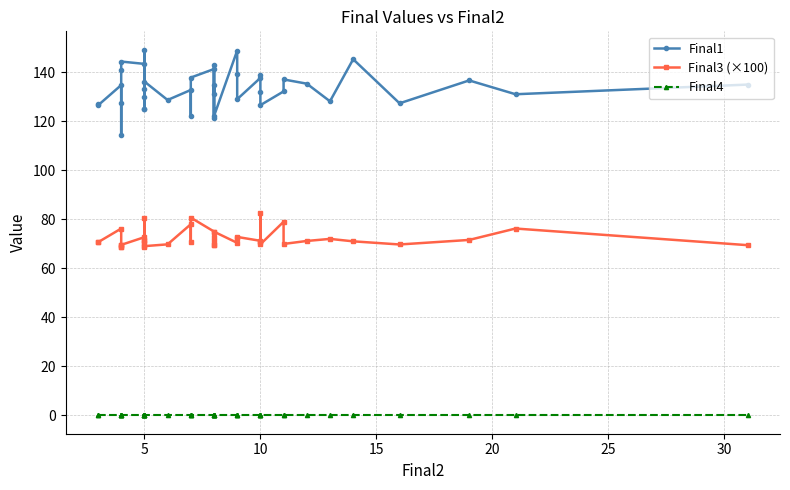

Rank the series by their maximum value, from lowest to highest.

Final4, Final3 (×100), Final1